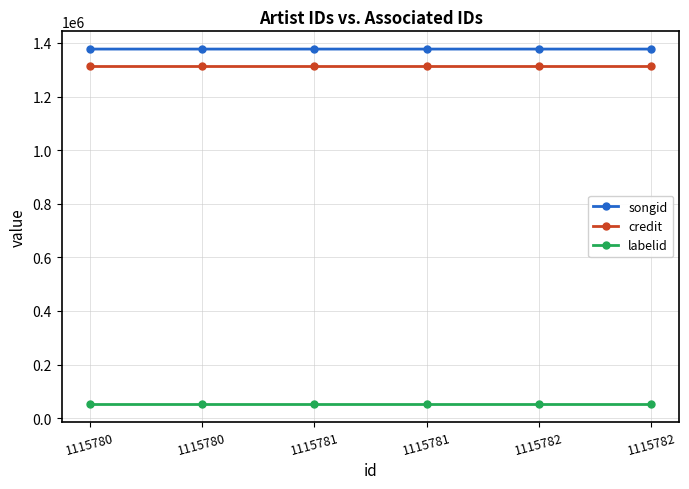

True or false: songid and credit cross at least once.

False